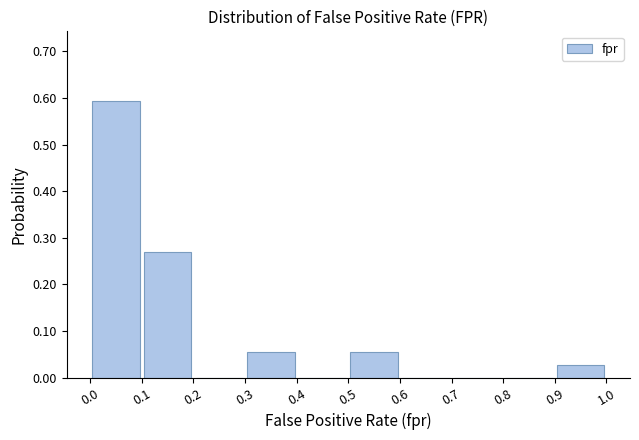

Reading left to right, transcribe this chart: for each bar, give the range it covers on the x-axis and its height. The values are not printed on the chart, so give them approximately, as read against the axis.

0.0 to 0.1: 0.59
0.1 to 0.2: 0.27
0.2 to 0.3: 0
0.3 to 0.4: 0.05
0.4 to 0.5: 0
0.5 to 0.6: 0.05
0.6 to 0.7: 0
0.7 to 0.8: 0
0.8 to 0.9: 0
0.9 to 1.0: 0.03